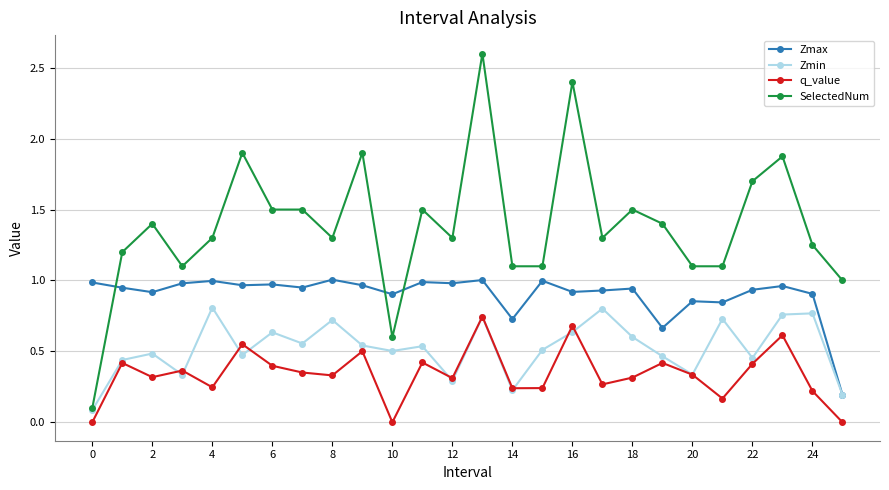

Rank the series by their maximum value, from lowest to highest.

q_value, Zmin, Zmax, SelectedNum